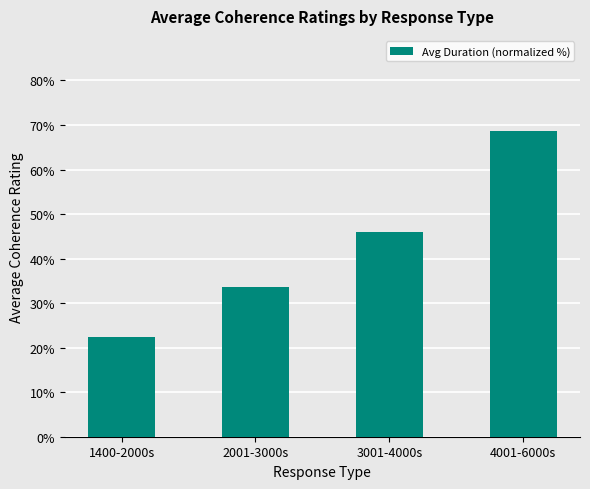

At which label does the data first exceed 45?

3001-4000s